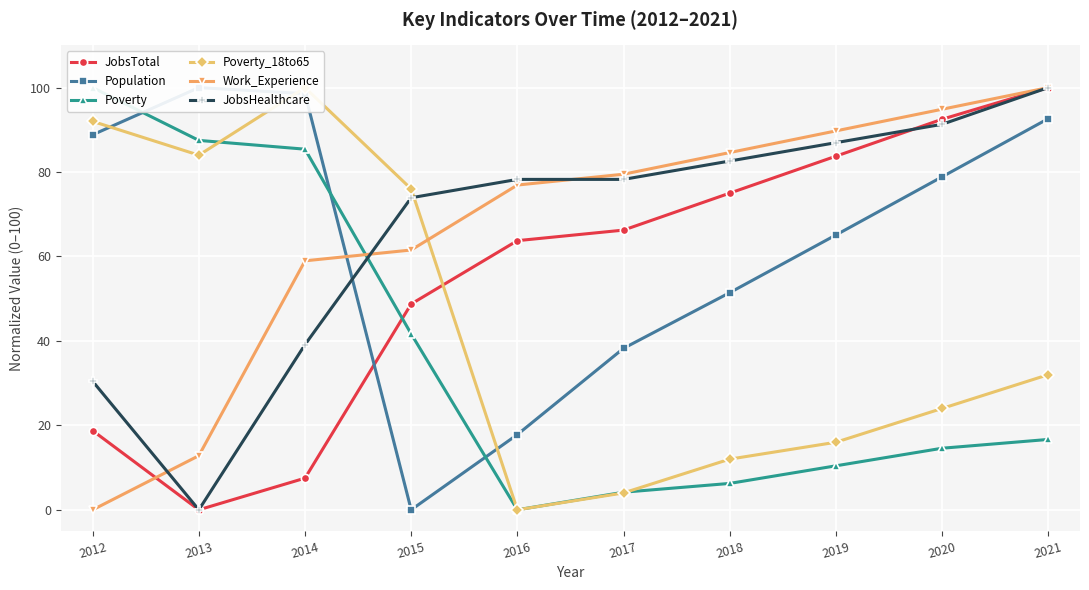

At 2012, list the series in order from smallest to largest.

Work_Experience, JobsTotal, JobsHealthcare, Population, Poverty_18to65, Poverty